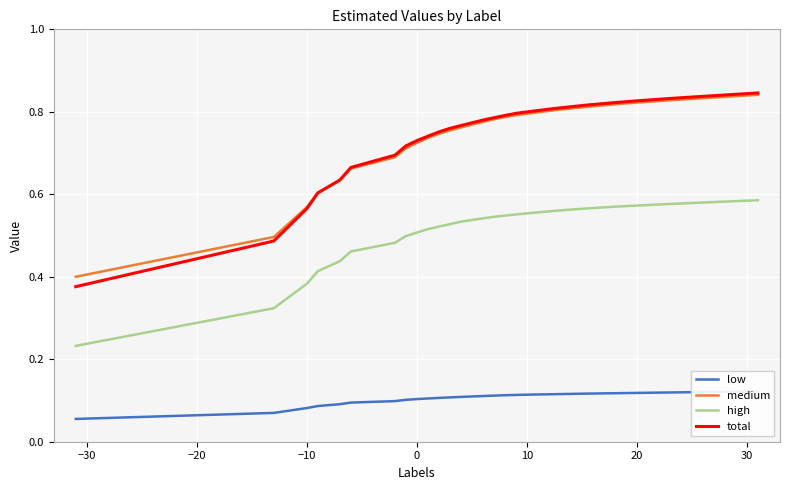

Count the number of data series in this chart.

4